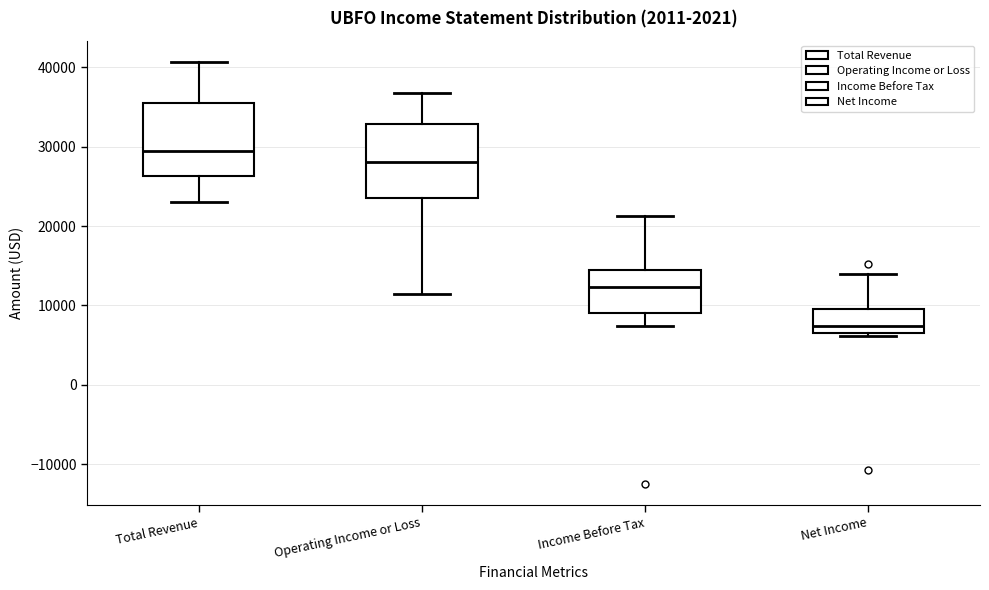

Where is the upper edge of the box for Net Income on the y-axis? The values are not printed on the chart, so give them approximately, as read against the axis.

10000